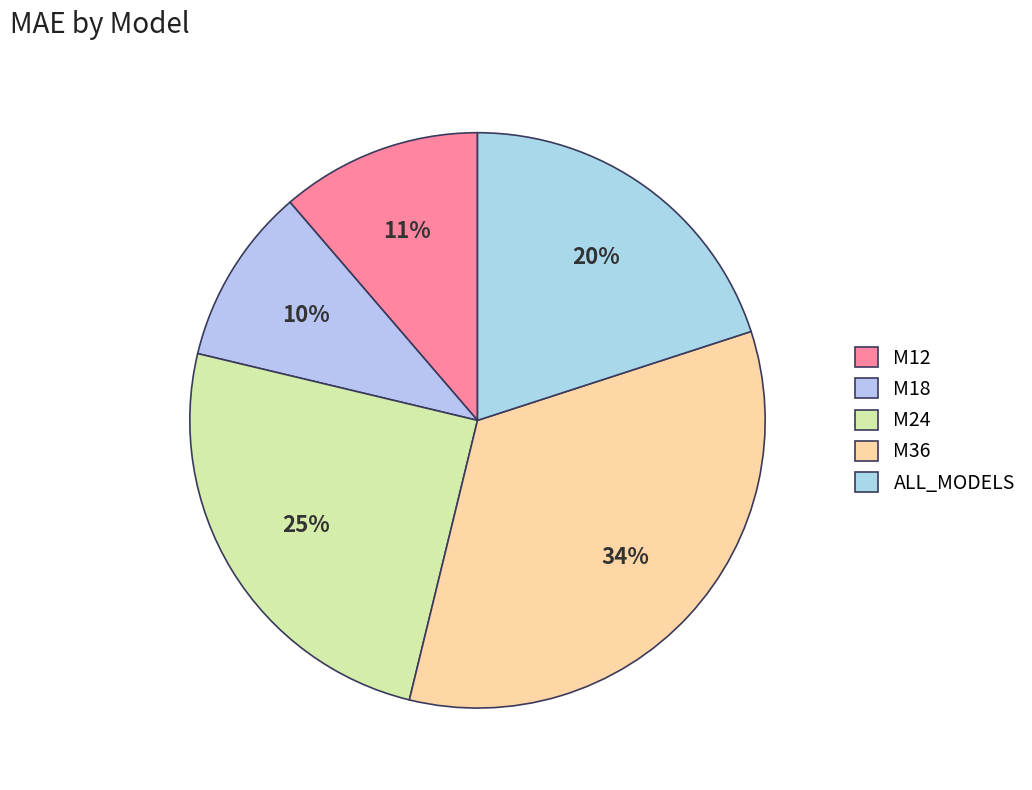

To the nearest percent, what percentage of the pie is ALL_MODELS?

20%